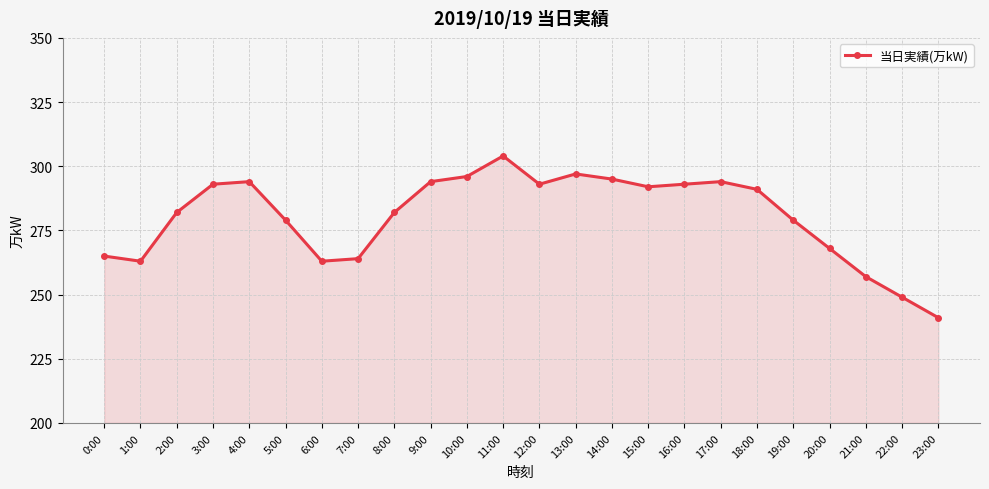

True or false: the data has more than 1 interior local peaks.

True